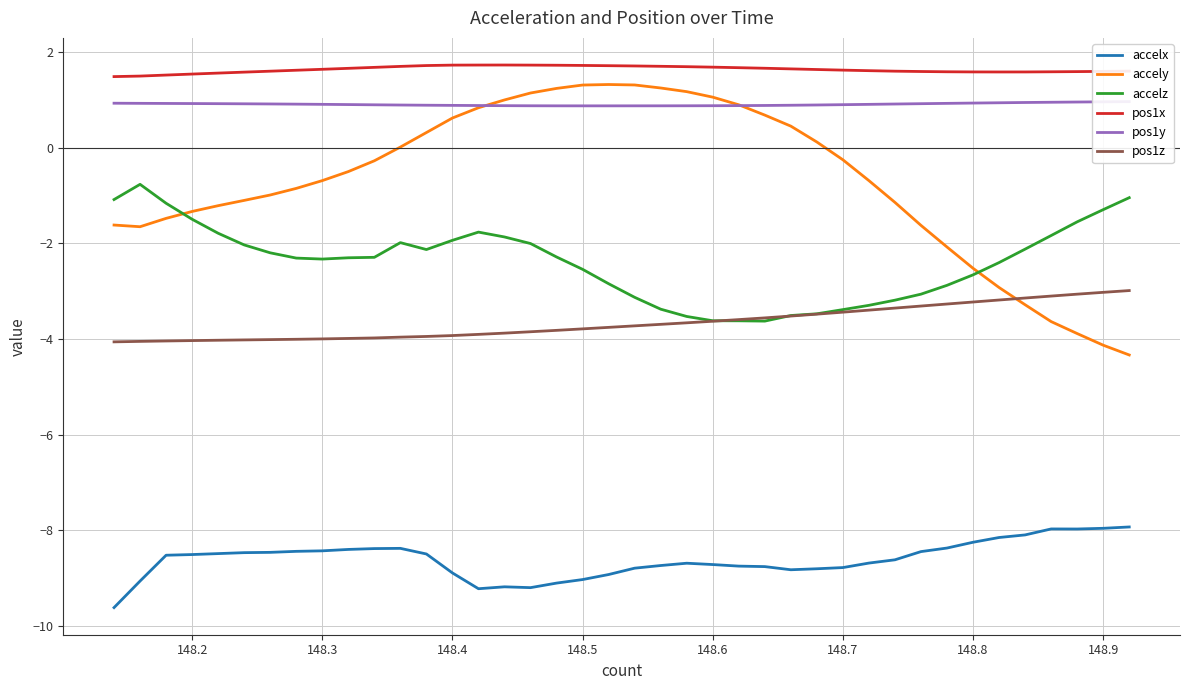

Is the value of accelx at 148.8 greater than the value of accely at 148.2?

No